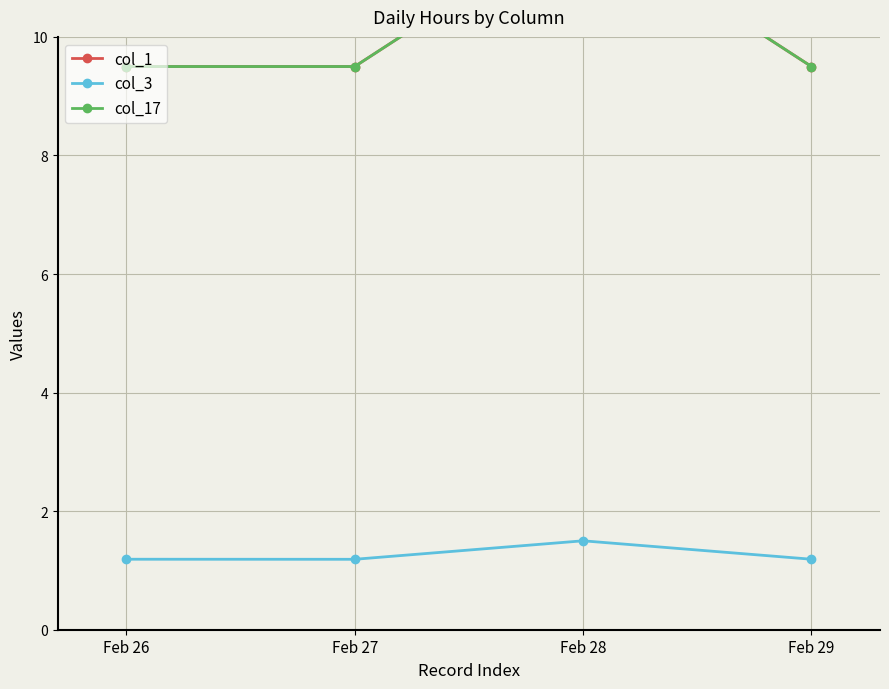

What is the difference between the maximum and second lowest values in the col_3 series?

0.3